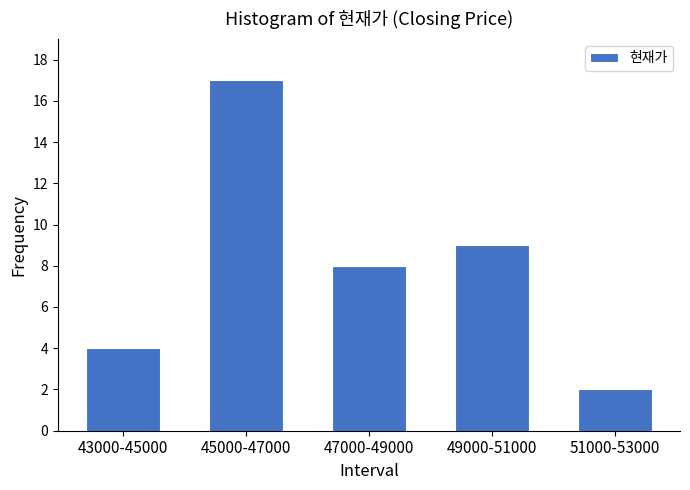

Reading right to left, extract all data points from this chart.

2	9	8	17	4